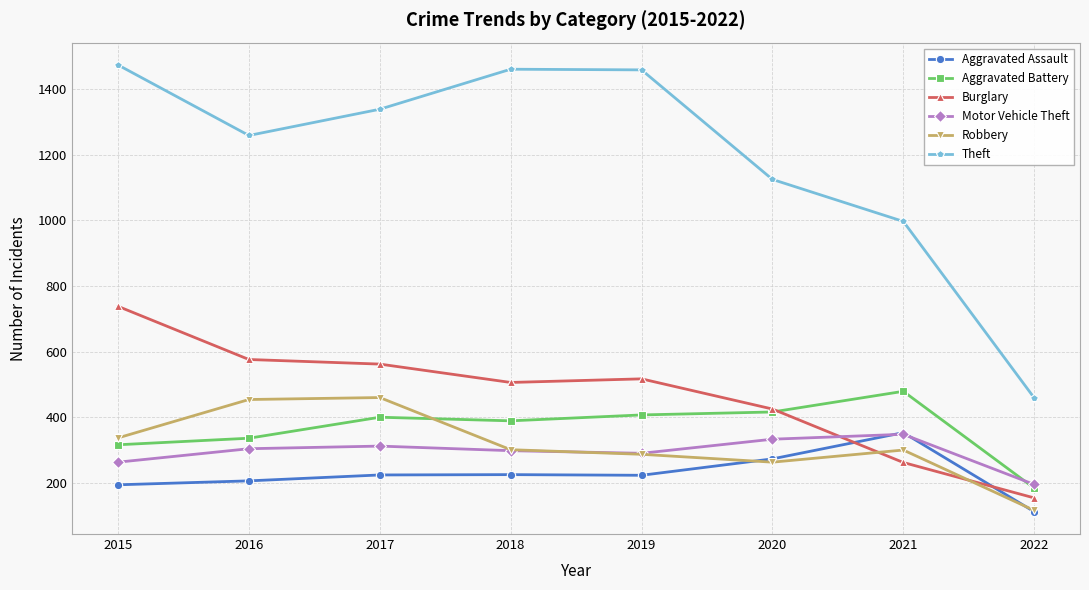

Where is Theft nearest to the value 966?

2021